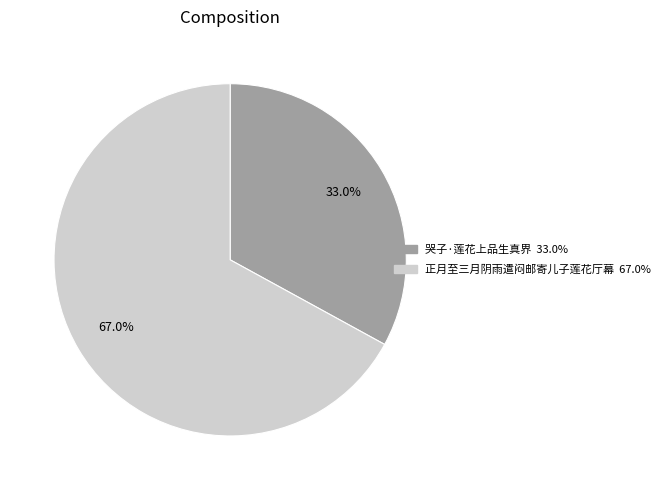

What portion of the pie excludes 哭子·莲花上品生真界?

67.0%